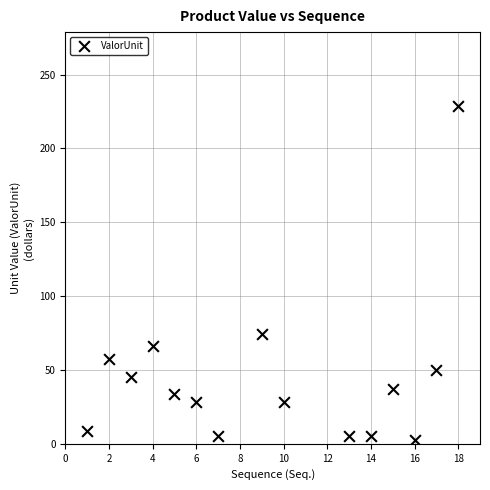

What Y value in the scatter plot is closest to 115?

74.0